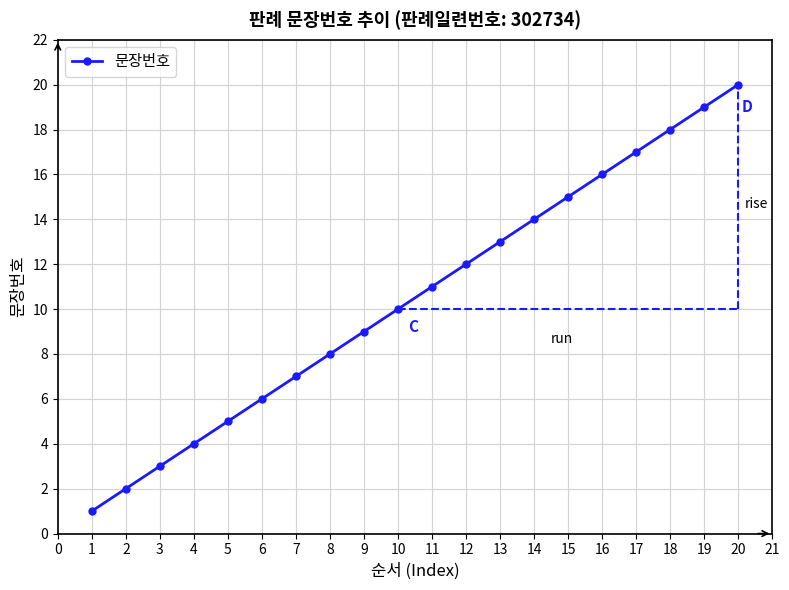

Reading left to right, extract all data points from this chart.

1	2	3	4	5	6	7	8	9	10	11	12	13	14	15	16	17	18	19	20